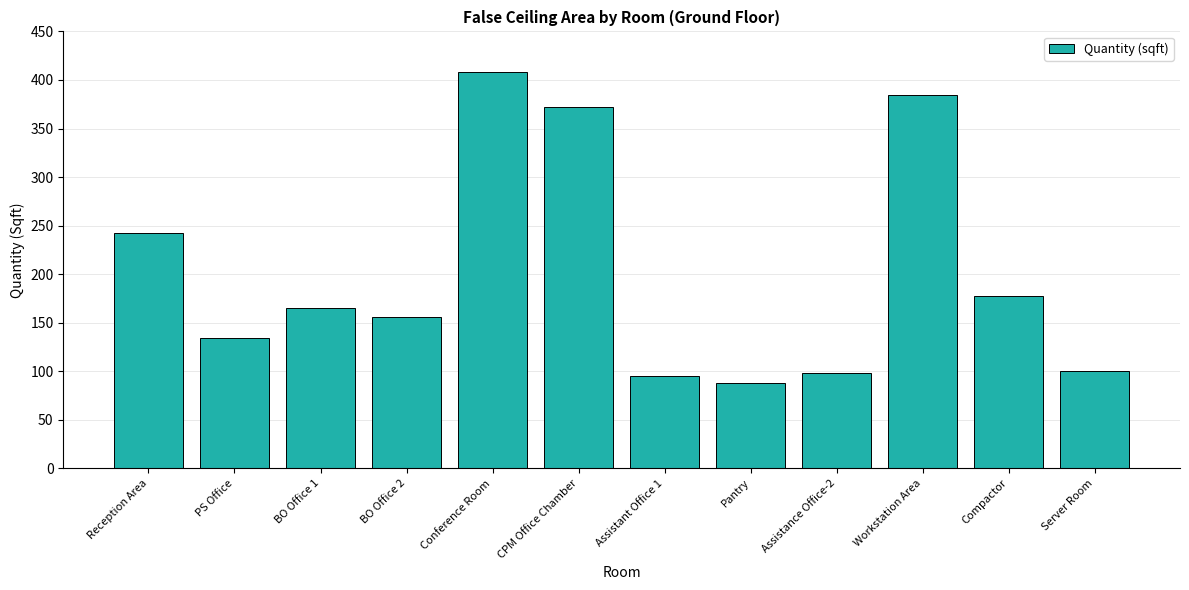

What is the sum of all values?

2423.4